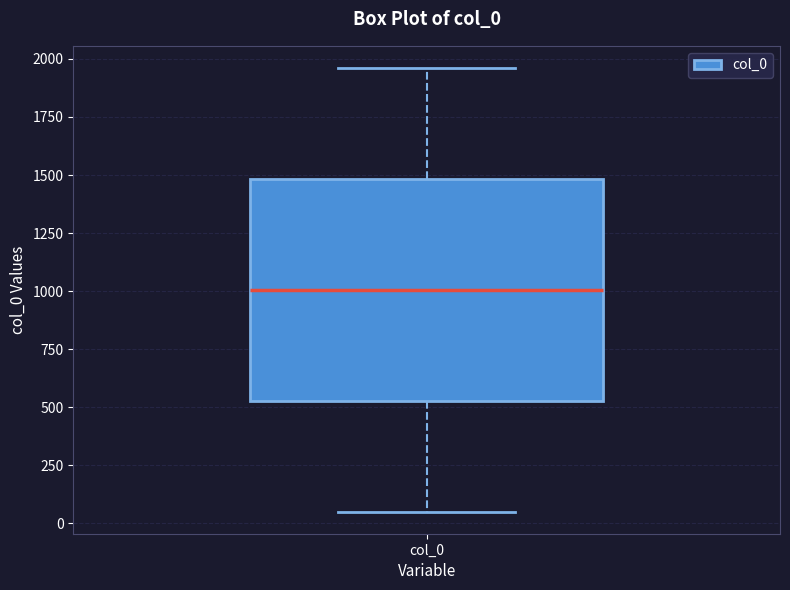

Transcribe this box plot: give where the median line is, the range the box spans, and where the two whiskers end, as read against the y-axis. The values are not printed on the chart, so give them approximately, as read against the axis.

median 1000, box 550 to 1500, whiskers 50 to 1950